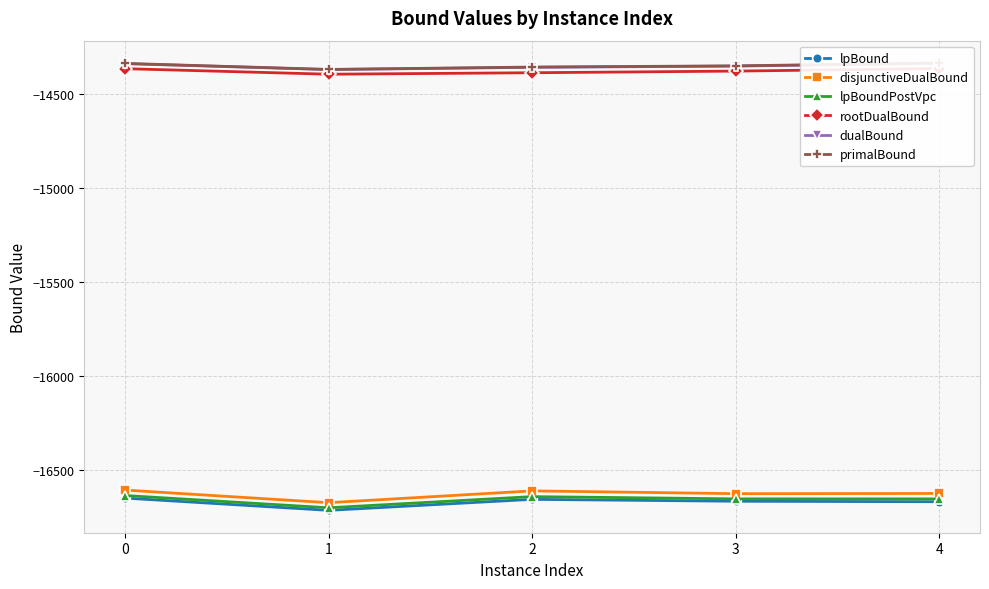

Is the value of lpBound at 0 greater than the value of primalBound at 2?

No